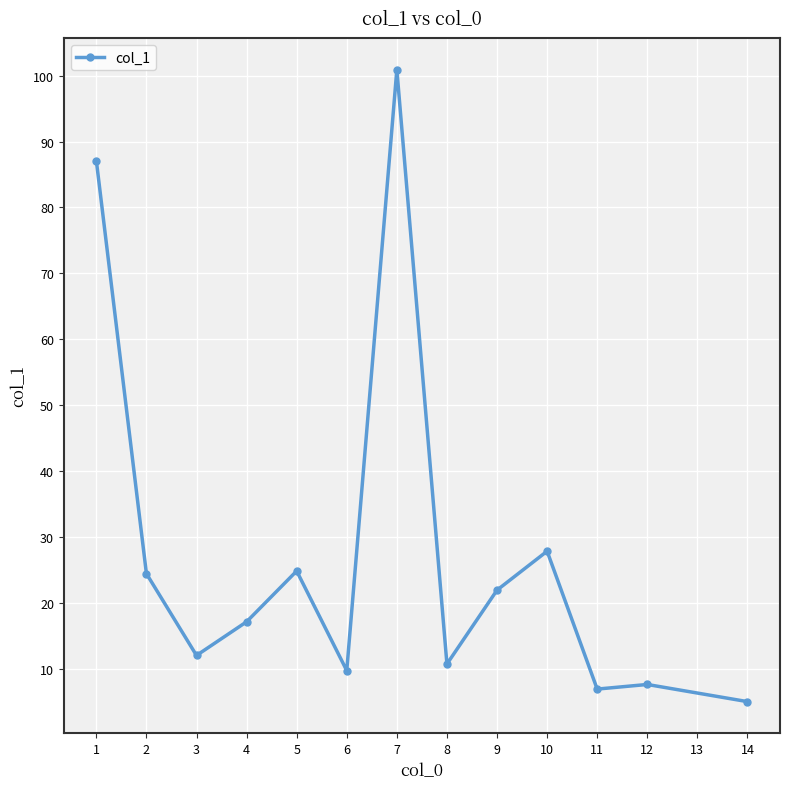

What is the greatest value displayed?

100.9